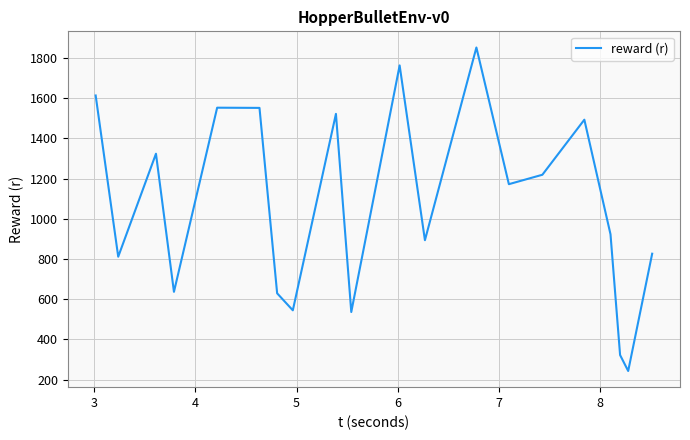

What is the difference between the maximum and minimum values?

1609.9